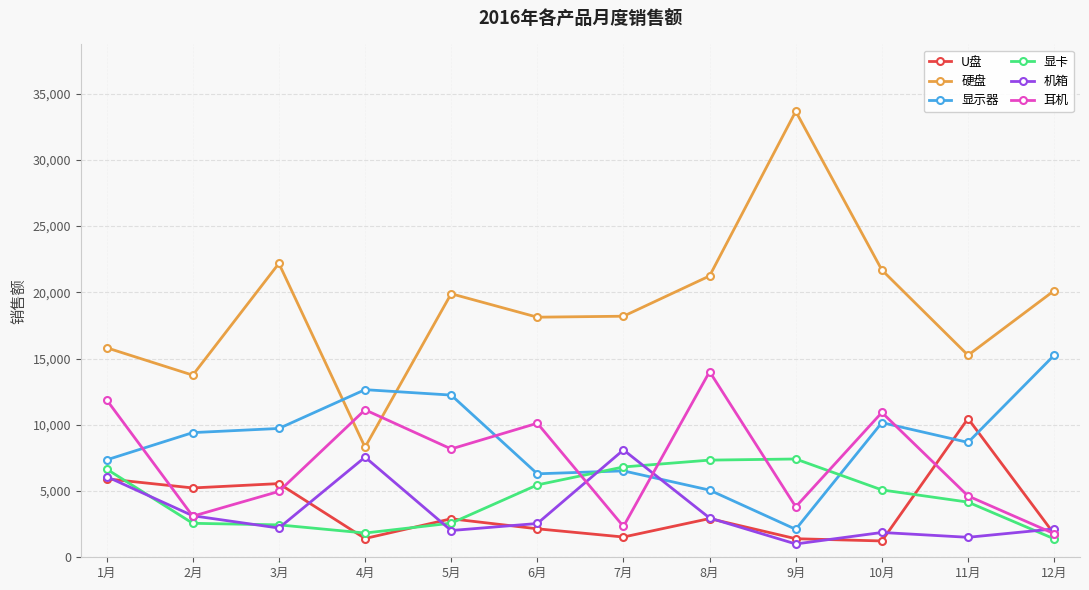

What is the sum of the 显示器 values at 3月 and 8月?

14795